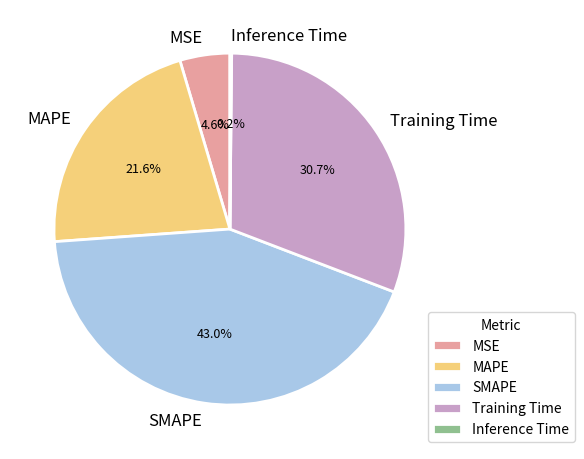

Is there any slice that represents more than half of the pie?

No